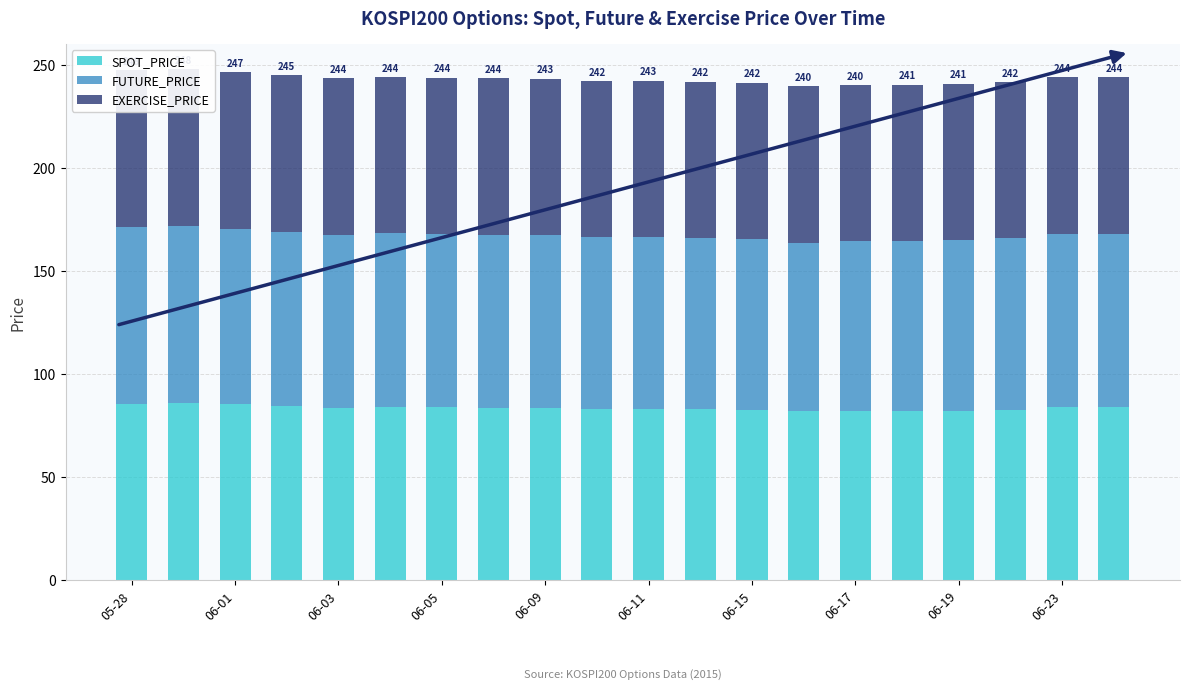

Reading right to left, list all the values displayed in this chart.

SPOT_PRICE: 84.1	84.0	82.8	82.4	82.4	82.2	82.0	82.7	83.0	83.3	83.2	83.7	83.9	84.1	84.3	83.9	84.6	85.4	85.9	85.8
FUTURE_PRICE: 84.1	84.3	83.2	82.8	82.3	82.3	81.9	82.9	83.0	83.4	83.3	83.8	83.9	84.1	84.1	84.0	84.7	85.3	86.2	85.8
EXERCISE_PRICE: 75.9	75.9	75.9	75.9	75.9	75.9	75.9	75.9	75.9	75.9	75.9	75.9	75.9	75.9	75.9	75.9	75.9	75.9	75.9	75.9